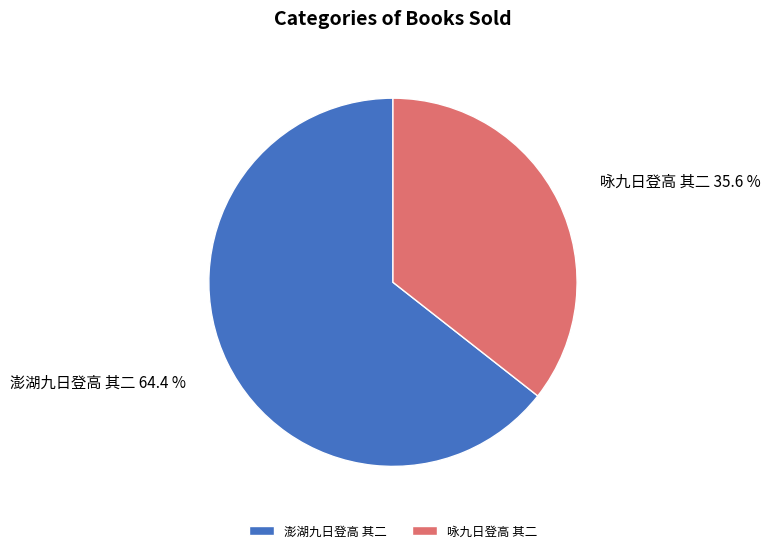

Which category has the biggest portion of the pie?

澎湖九日登高 其二